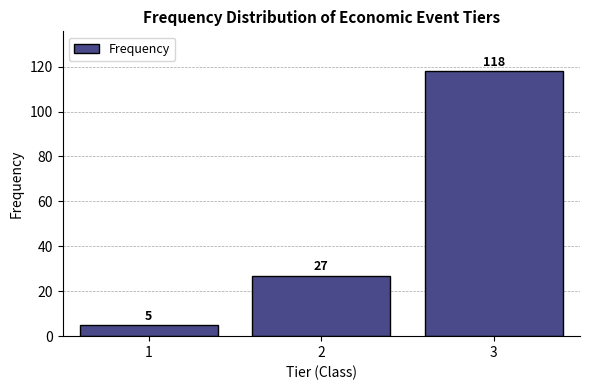

Reading left to right, extract all data points from this chart.

5	27	118